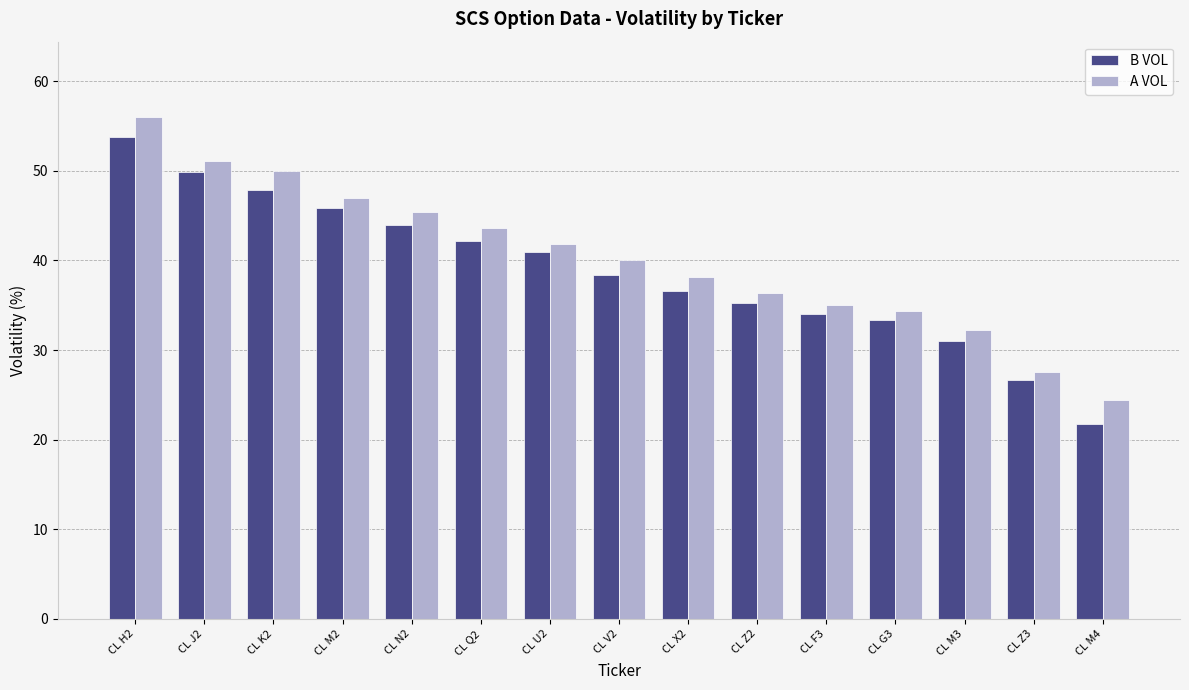

Between CL N2 and CL Z2, which series saw the biggest shift?

A VOL